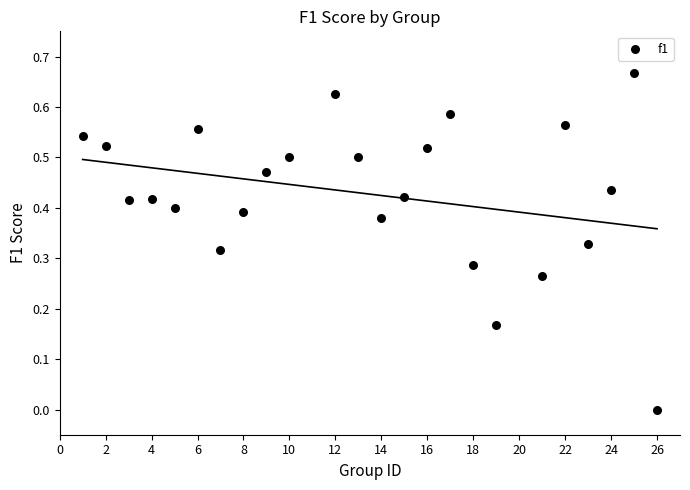

What is the range of X values (max minus min)?

25.0